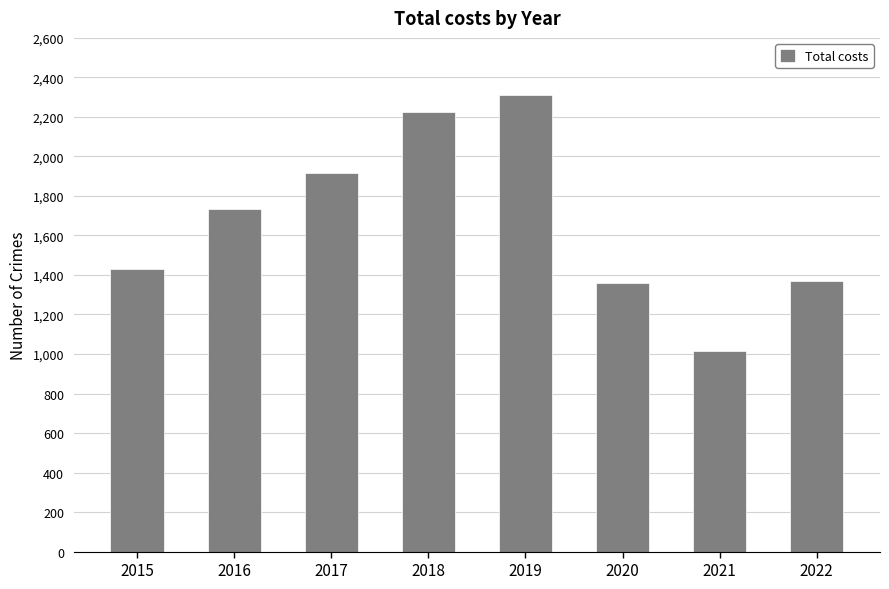

At which category does the chart reach its minimum across all series?

2021